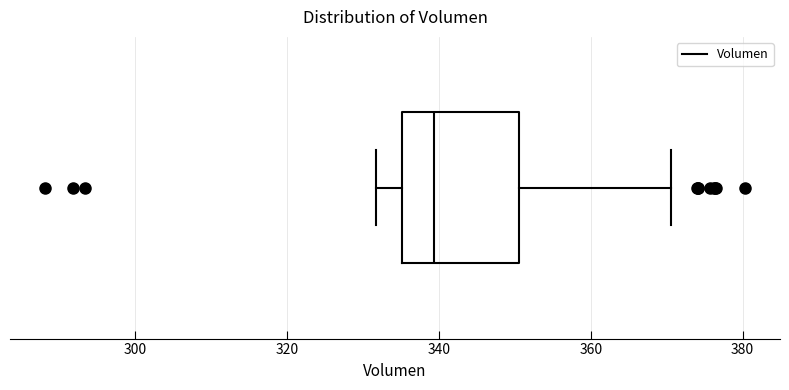

Read this box plot against the x-axis: the position of the median line, the range covered by the box, and the ends of both whiskers. The values are not printed on the chart, so give them approximately, as read against the axis.

median 340, box 336 to 350, whiskers 332 to 370